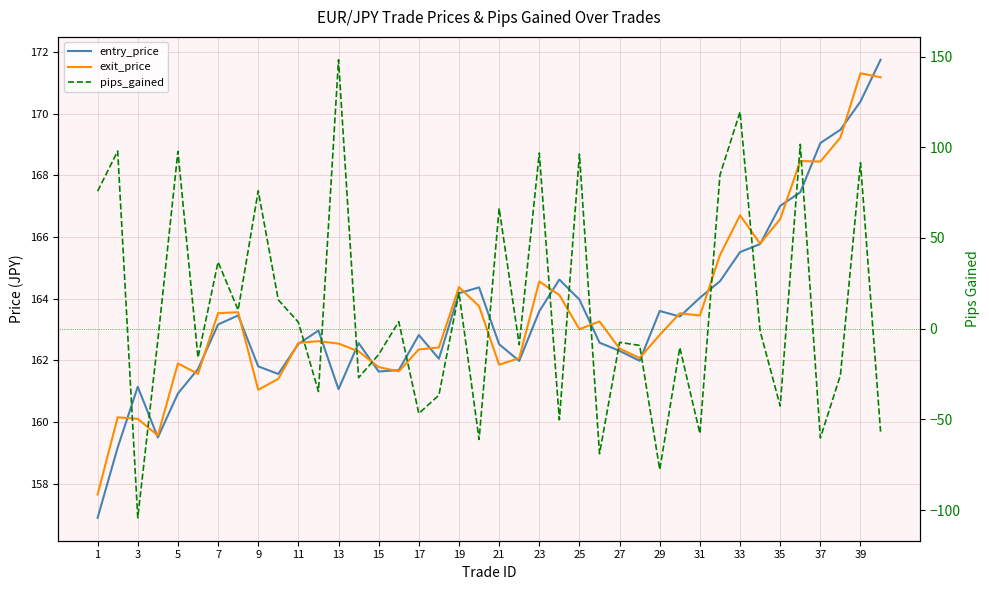

Which series has the widest spread of values?

pips_gained